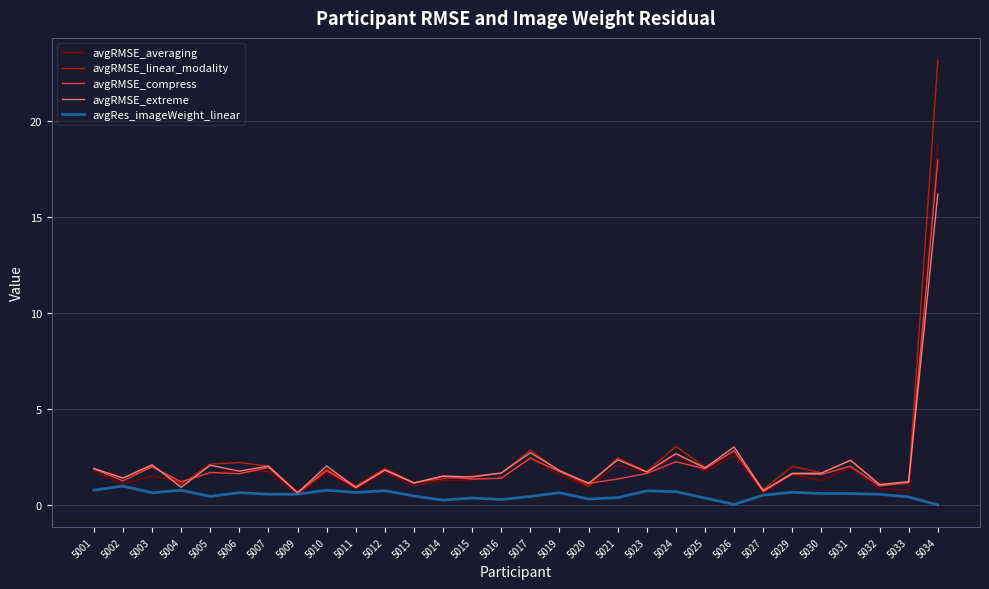

Is it true that avgRMSE_extreme equals 1.8 at 5006?

True